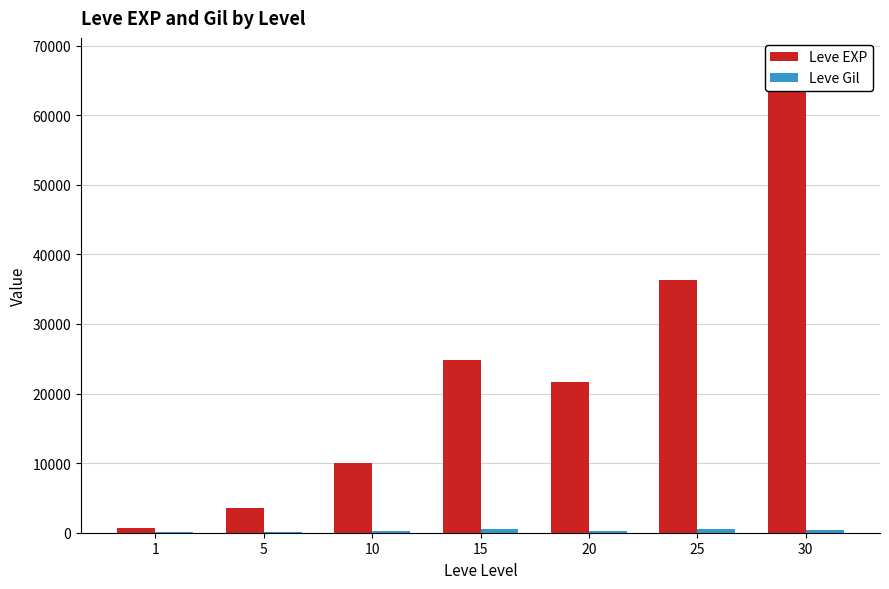

What value does the Leve Gil series have at 1, to the nearest 10?

110